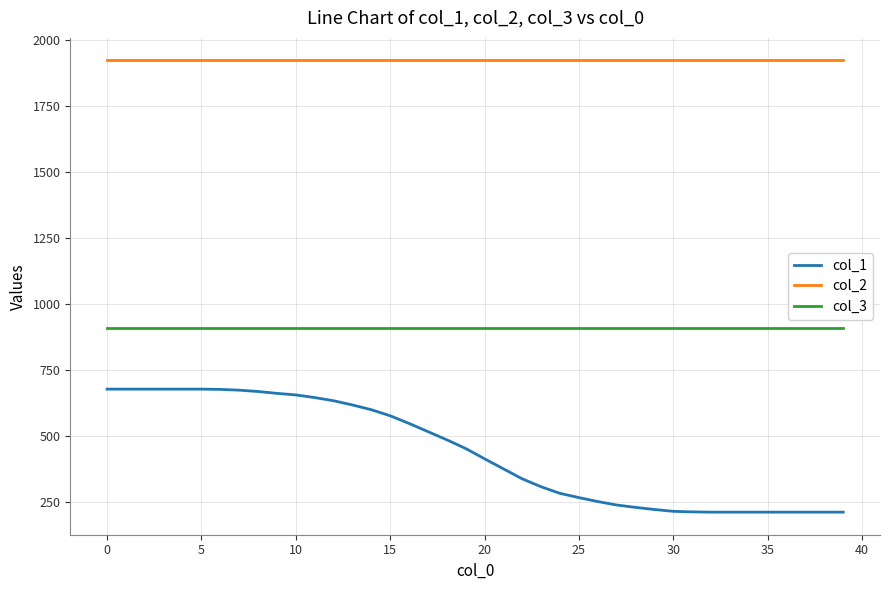

Rank the series by their average value, from lowest to highest.

col_1, col_3, col_2